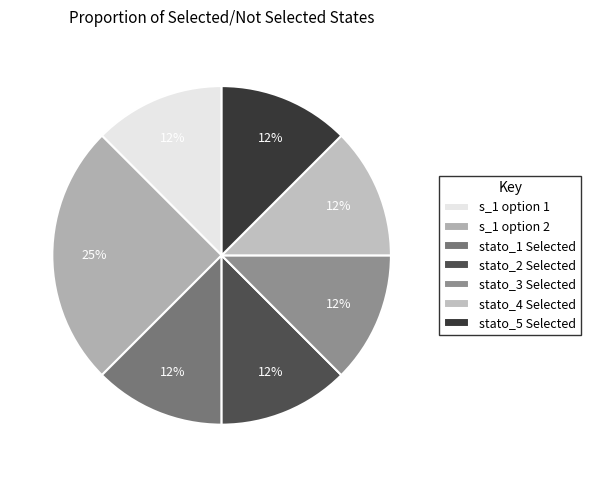

What is the largest slice in the pie chart?

s_1 option 2